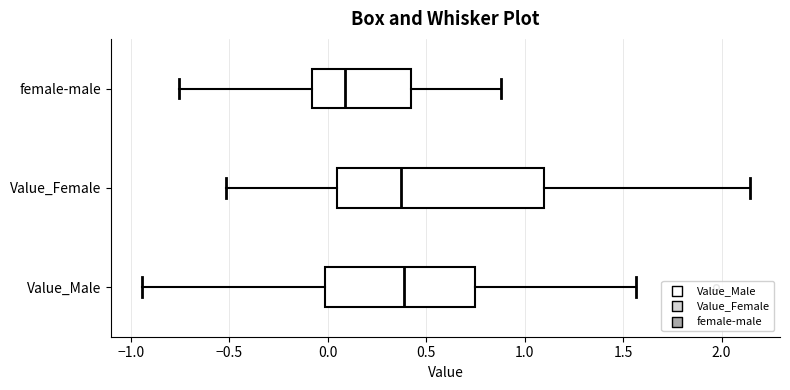

Reading bottom to top, transcribe this box plot: for each box, give where its median line is, the range the box spans, and where its two whiskers end, as read against the x-axis. The values are not printed on the chart, so give them approximately, as read against the axis.

Value_Male: median 0.40, box 0.00 to 0.75, whiskers -0.95 to 1.55
Value_Female: median 0.35, box 0.05 to 1.10, whiskers -0.50 to 2.15
female-male: median 0.10, box -0.10 to 0.40, whiskers -0.75 to 0.90